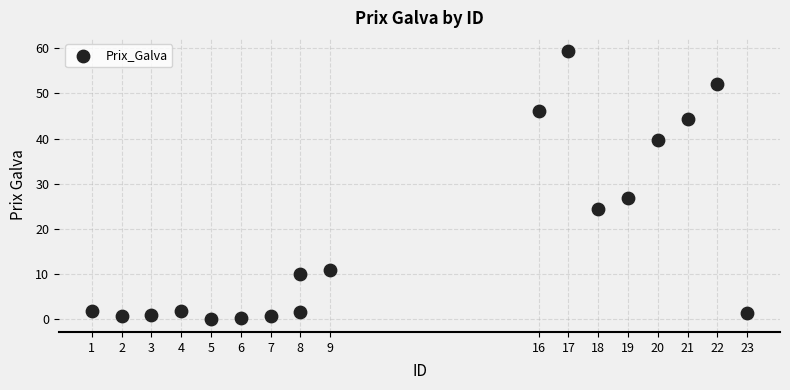

What Y value in the scatter plot is closest to 29?

26.9